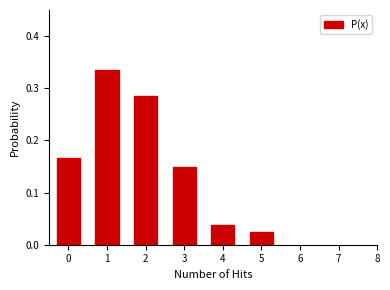

What is the sum of all values?

1.0